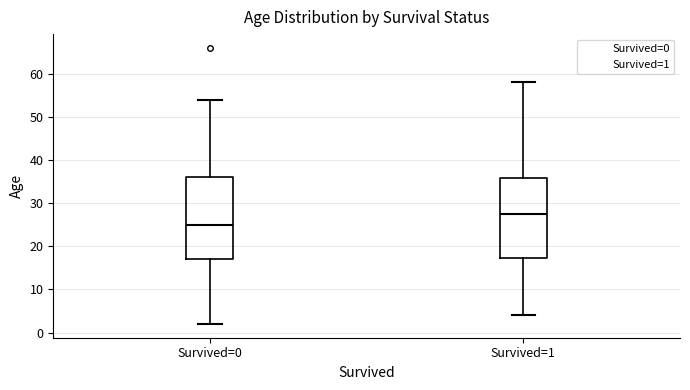

Reading left to right, read every box against the y-axis: the position of its median line, the range the box covers, and the ends of its whiskers. The values are not printed on the chart, so give them approximately, as read against the axis.

Survived=0: median 25, box 17 to 36, whiskers 2 to 54
Survived=1: median 28, box 17 to 36, whiskers 4 to 58